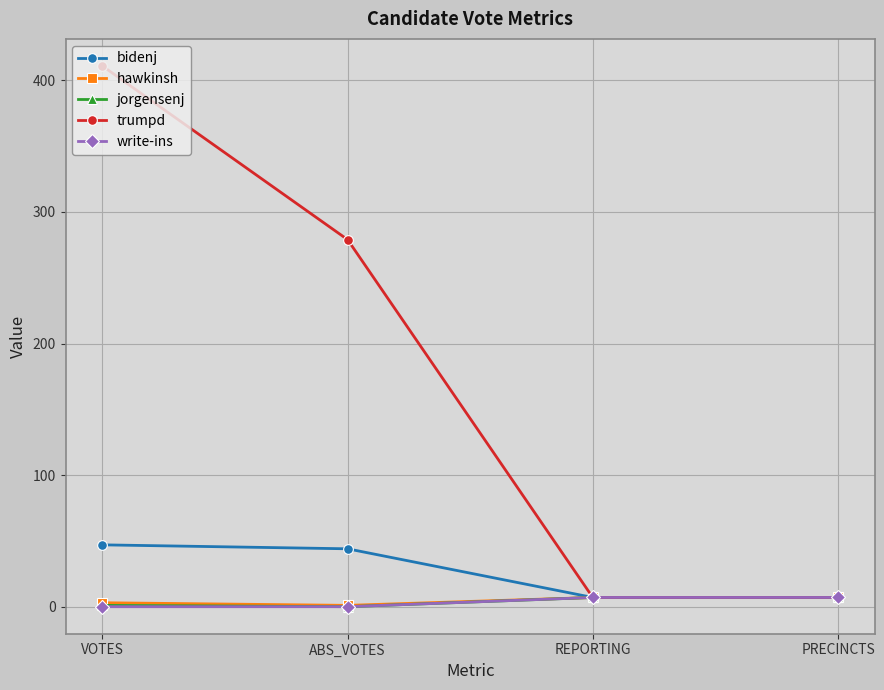

Is the value of hawkinsh at REPORTING greater than the value of bidenj at ABS_VOTES?

No